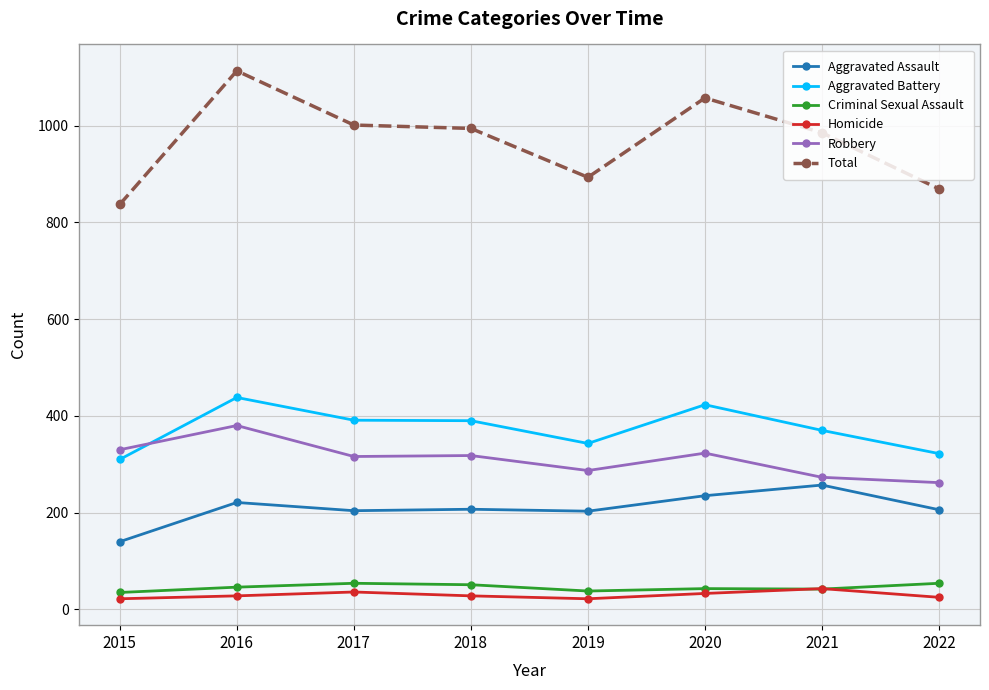

Is it true that Homicide equals 43 at 2021?

True